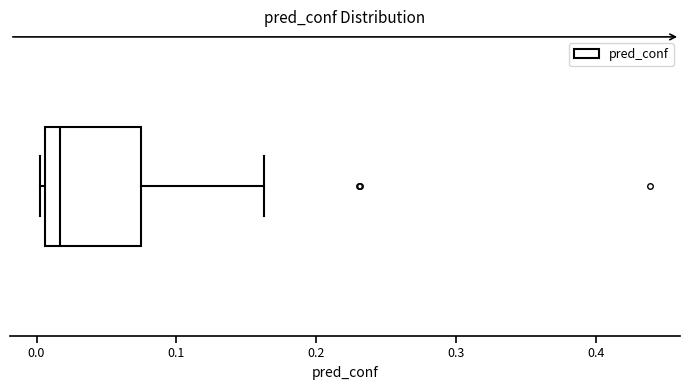

Read this box plot against the x-axis: the position of the median line, the range covered by the box, and the ends of both whiskers. The values are not printed on the chart, so give them approximately, as read against the axis.

median 0.02, box 0.01 to 0.07, whiskers 0.00 to 0.16